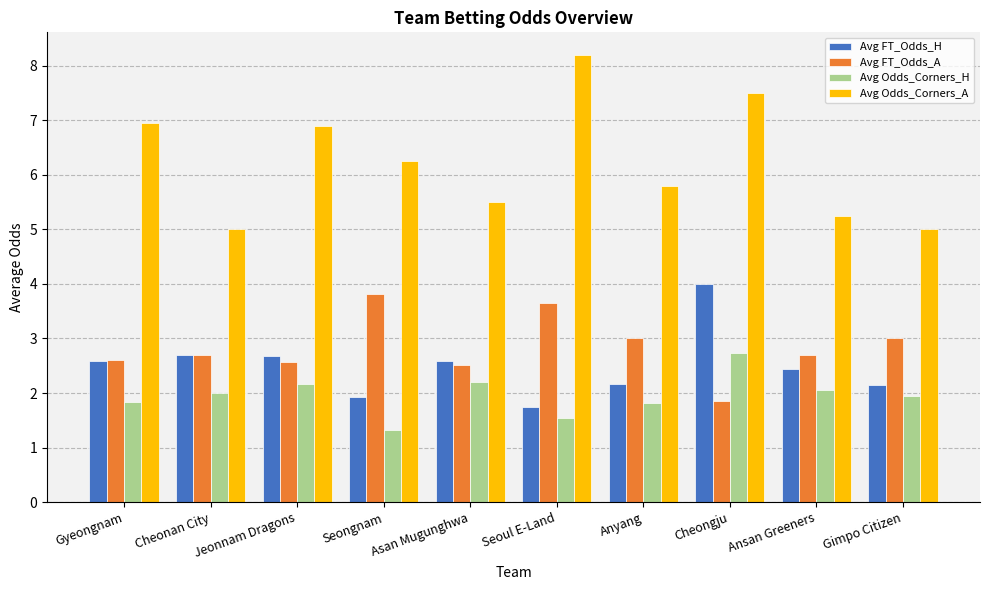

What is the difference between the Avg FT_Odds_A values at Anyang and Gyeongnam?

0.4